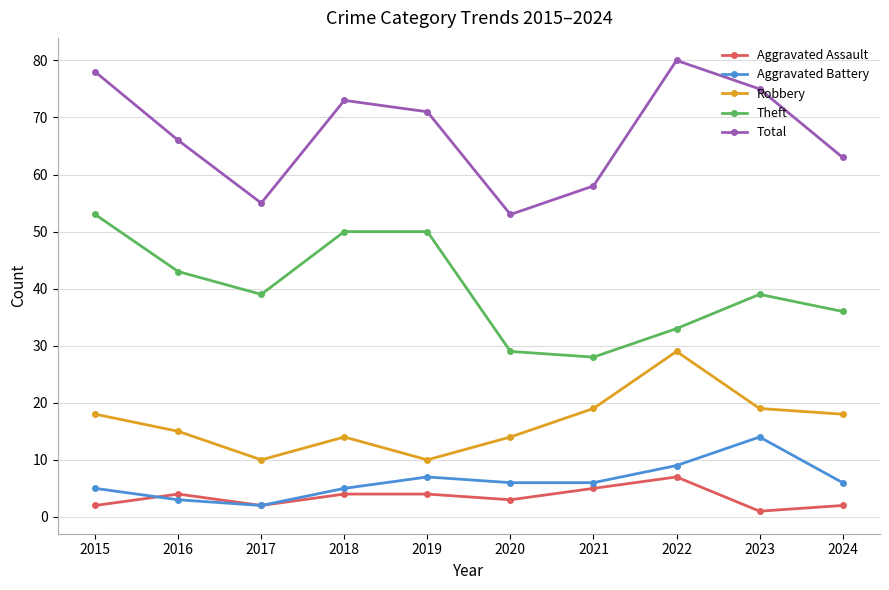

True or false: Robbery has more than 0 points higher than both neighbors.

True